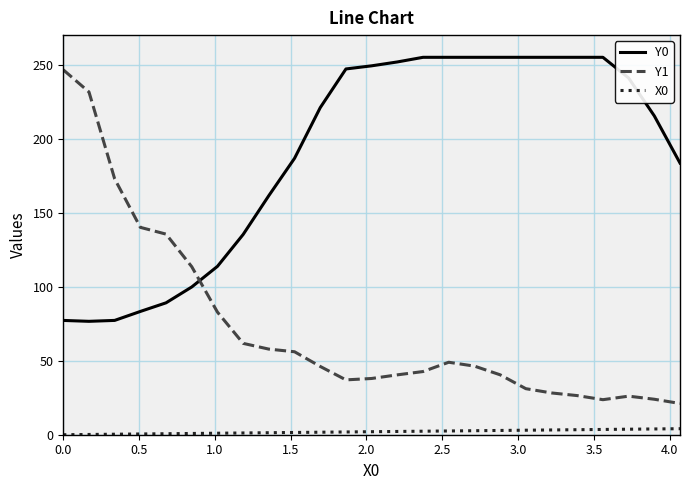

Which series has the largest total across all categories?

Y0